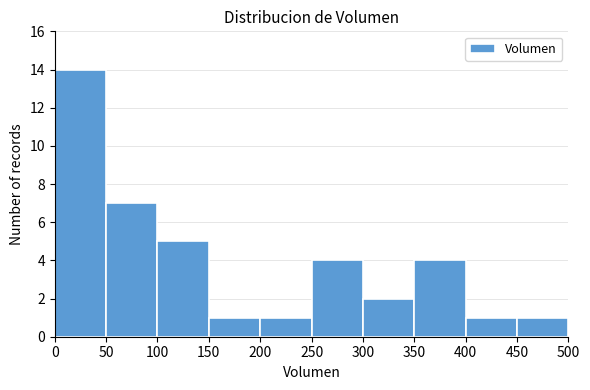

Reading left to right, list every bar in this chart as the range it spans on the x-axis followed by its height. The values are not printed on the chart, so give them approximately, as read against the axis.

0 to 50: 14
50 to 100: 7
100 to 150: 5
150 to 200: 1
200 to 250: 1
250 to 300: 4
300 to 350: 2
350 to 400: 4
400 to 450: 1
450 to 500: 1